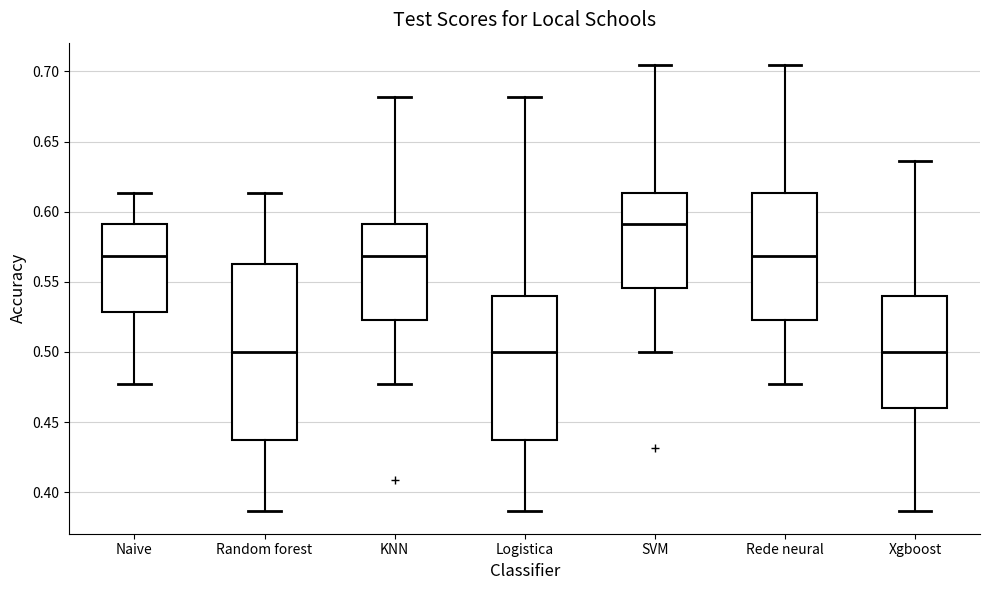

Where does the upper whisker of the box for Naive end on the y-axis? The values are not printed on the chart, so give them approximately, as read against the axis.

0.615